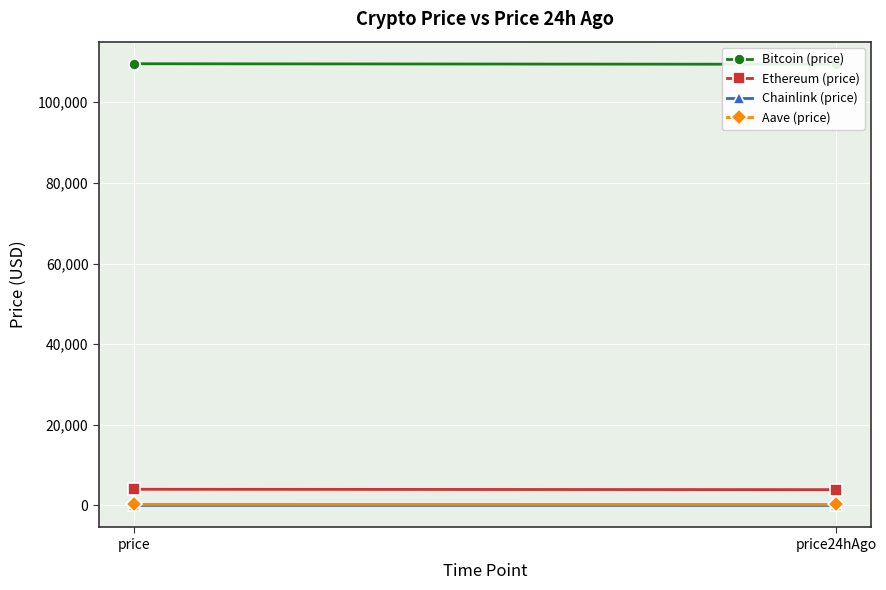

How many values in the Aave (price) series exceed 270?

1